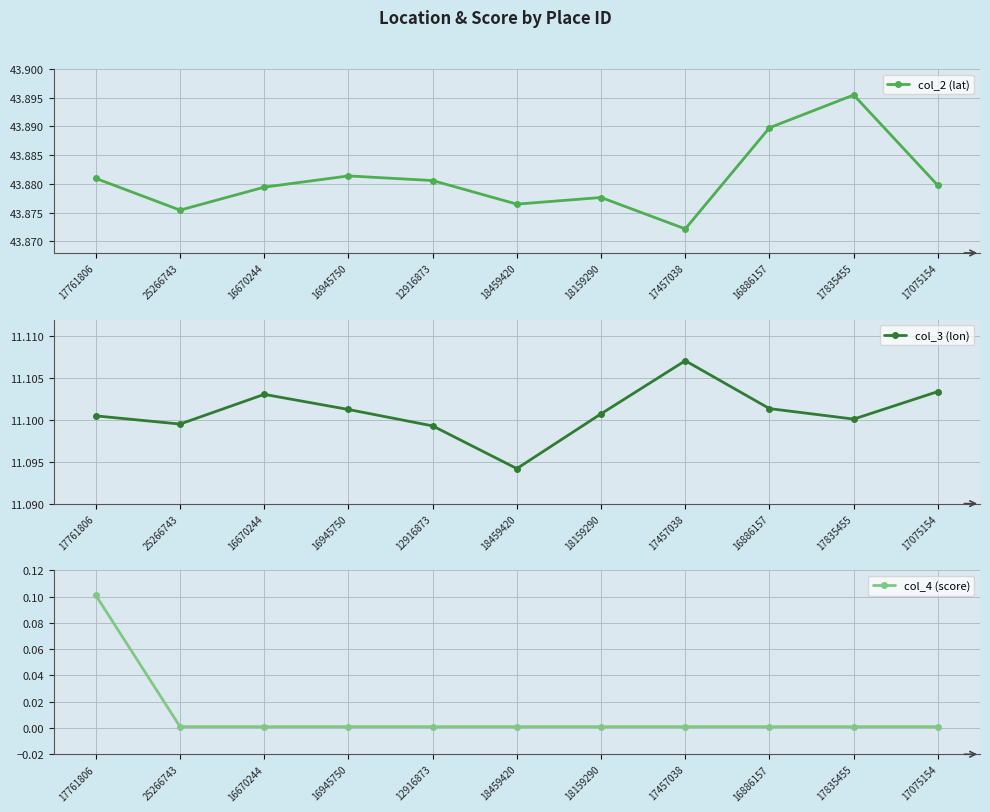

Reading left to right, extract all data points from this chart.

col_2 (lat): 43.9	43.9	43.9	43.9	43.9	43.9	43.9	43.9	43.9	43.9	43.9
col_3 (lon): 11.1	11.1	11.1	11.1	11.1	11.1	11.1	11.1	11.1	11.1	11.1
col_4 (score): 0.1	0.0	0.0	0.0	0.0	0.0	0.0	0.0	0.0	0.0	0.0